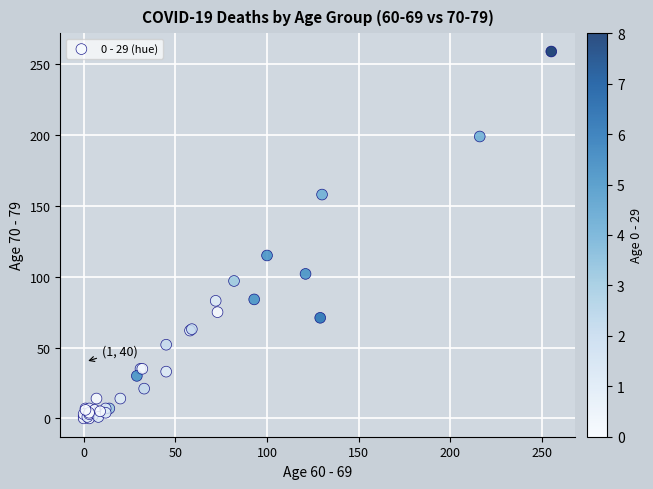

What Y value in the scatter plot is closest to 129?

115